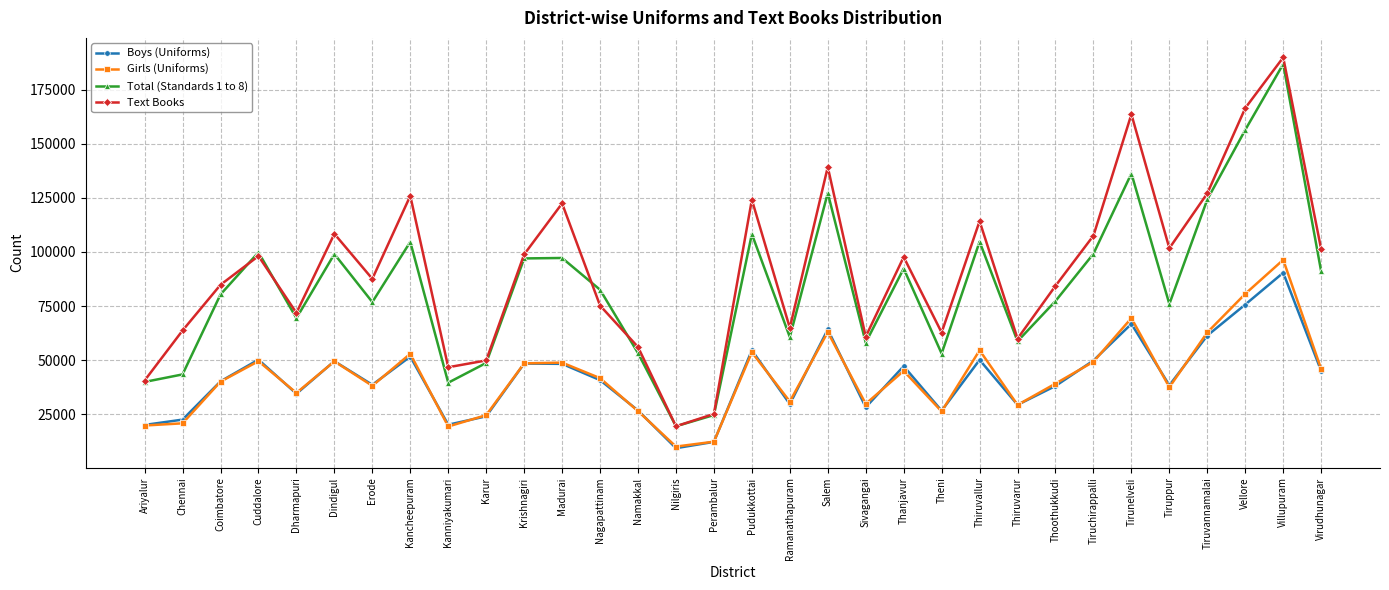

True or false: Total (Standards 1 to 8) and Boys (Uniforms) cross at least once.

False